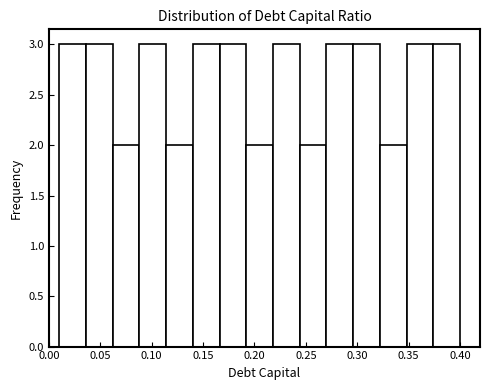

How tall is the bar that spans 0.270 to 0.296 on the x-axis? Neither the bar edges nor the heights are printed on the chart, so give them approximately, as read against the axes.

3